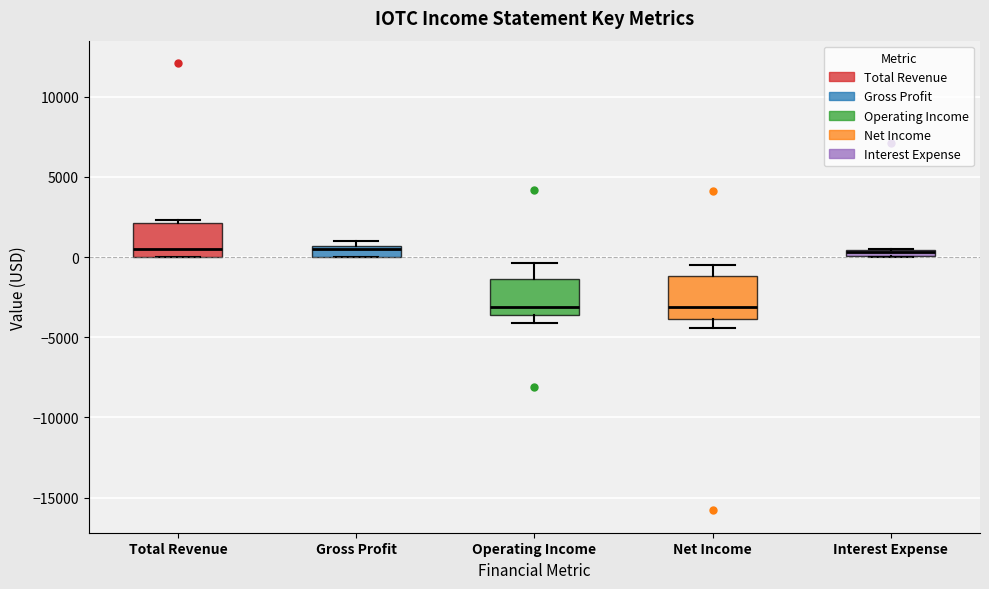

Where is the upper edge of the box for Total Revenue on the y-axis? The values are not printed on the chart, so give them approximately, as read against the axis.

2000